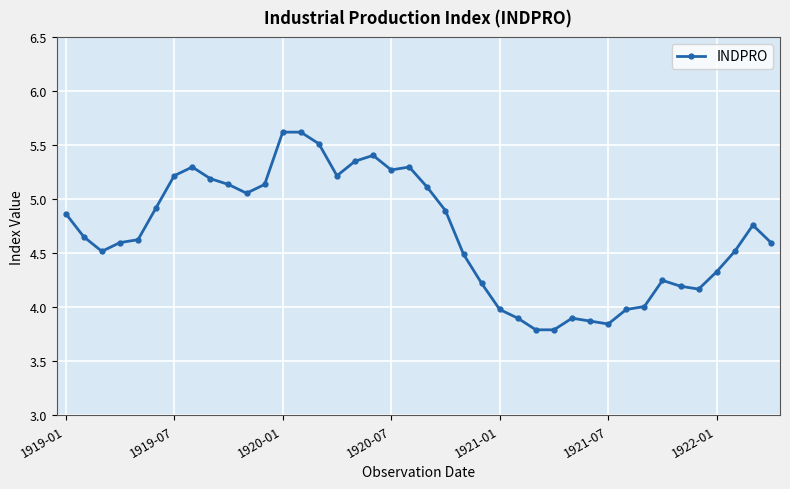

What is the sum of all values?

187.1